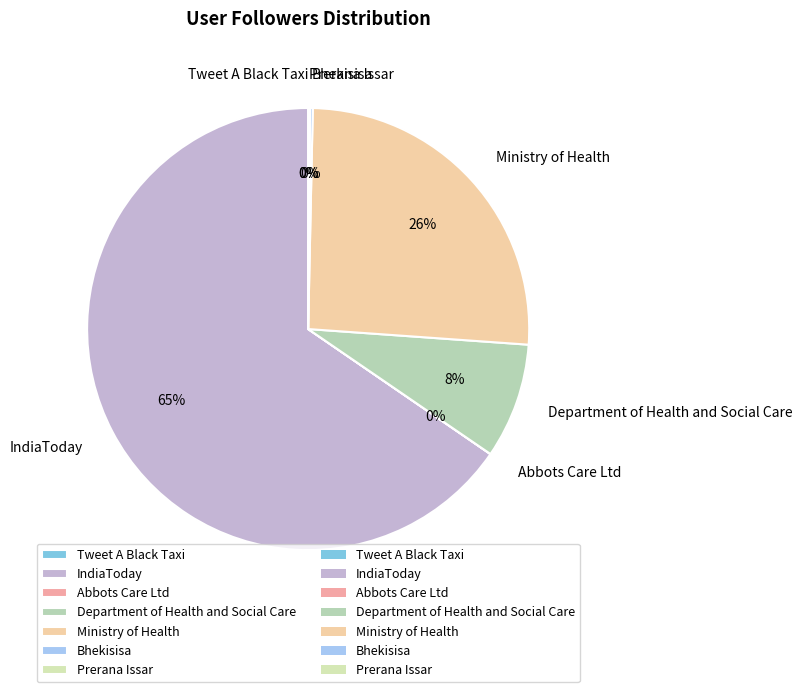

Which has a higher value, IndiaToday or Department of Health and Social Care?

IndiaToday